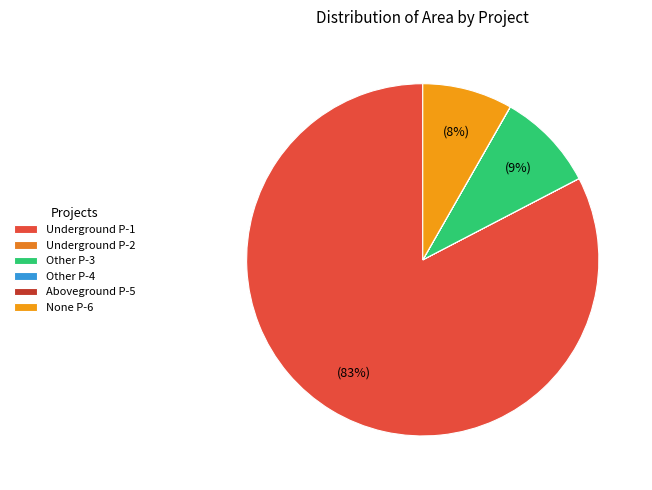

Is there any slice that represents more than half of the pie?

Yes